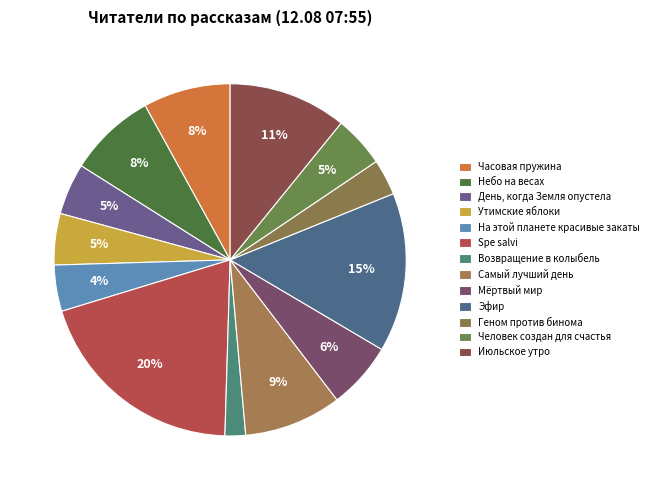

Is it true that Мёртвый мир is 6% of the pie?

True